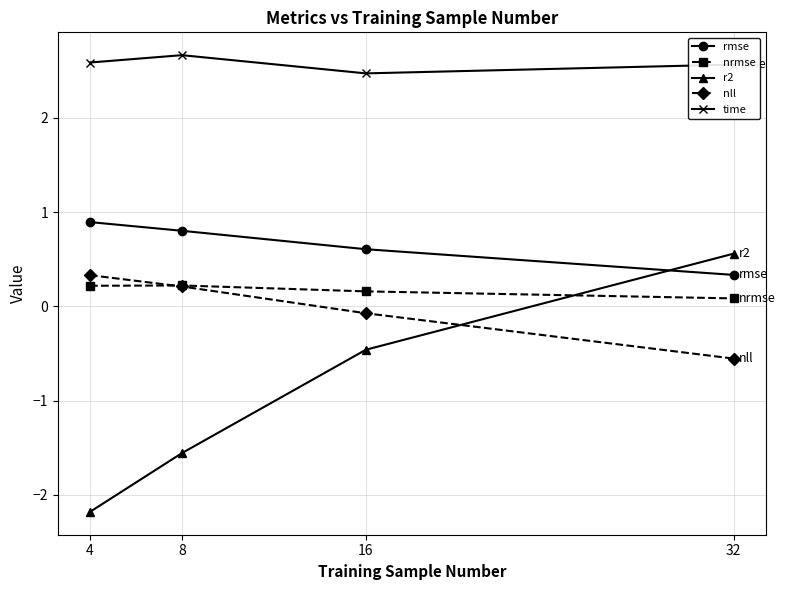

Between 4 and 32, which series saw the biggest shift?

r2